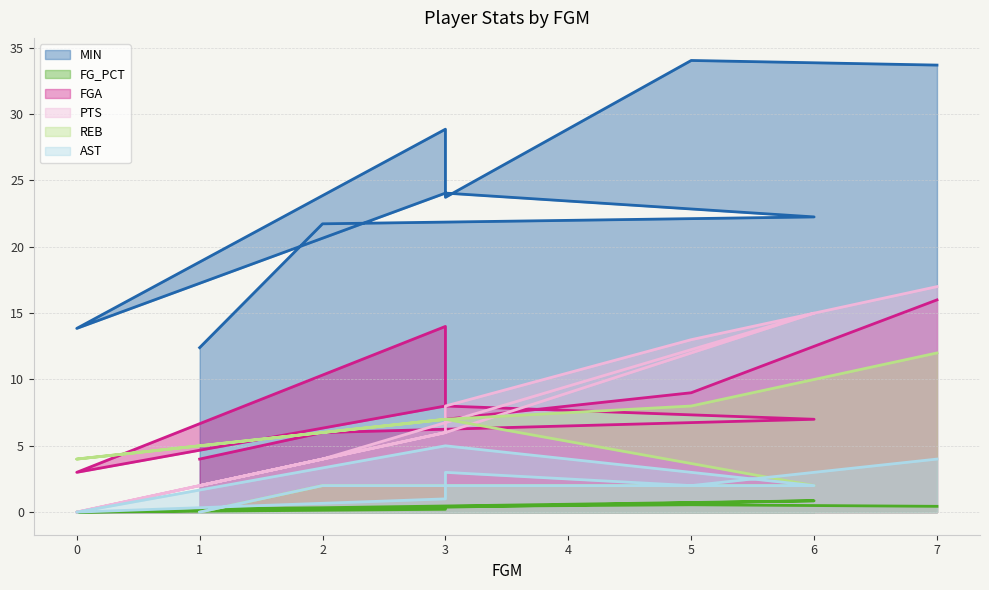

What is the maximum value shown in the chart?

34.0